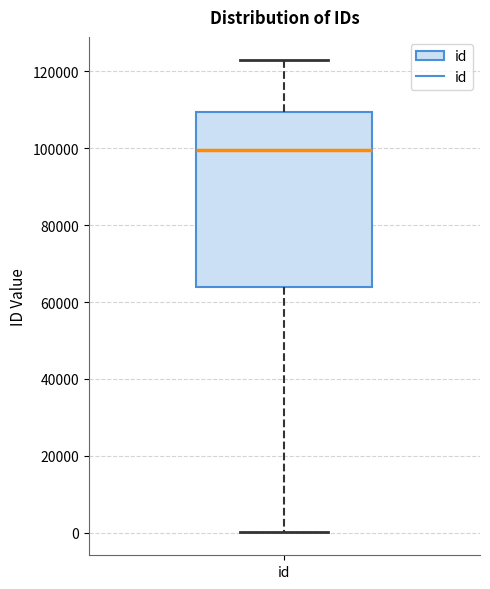

Read this box plot against the y-axis: the position of the median line, the range covered by the box, and the ends of both whiskers. The values are not printed on the chart, so give them approximately, as read against the axis.

median 100000, box 64000 to 110000, whiskers 0 to 122000